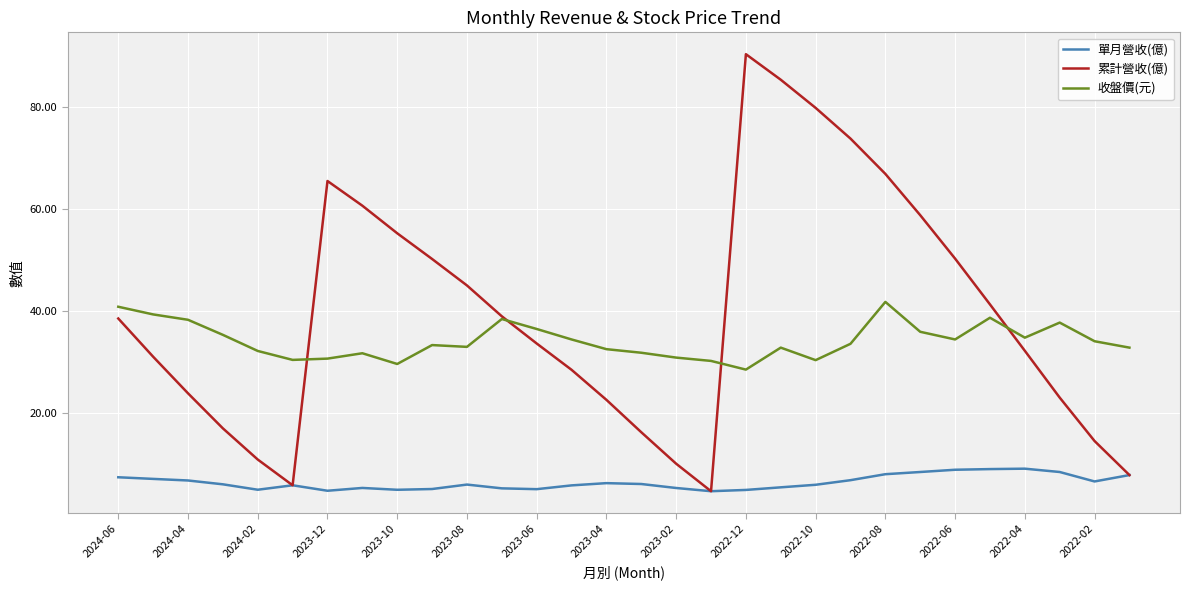

Does the chart display data point markers on the line(s)?

No